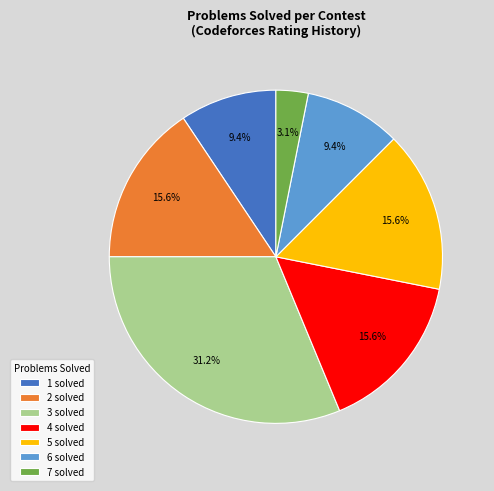

Is 1 solved the majority of the pie?

No